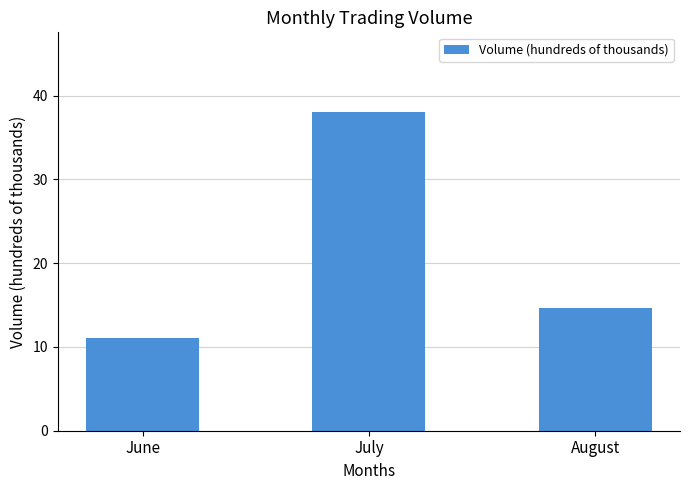

What is the change in value from July to August?

-23.4